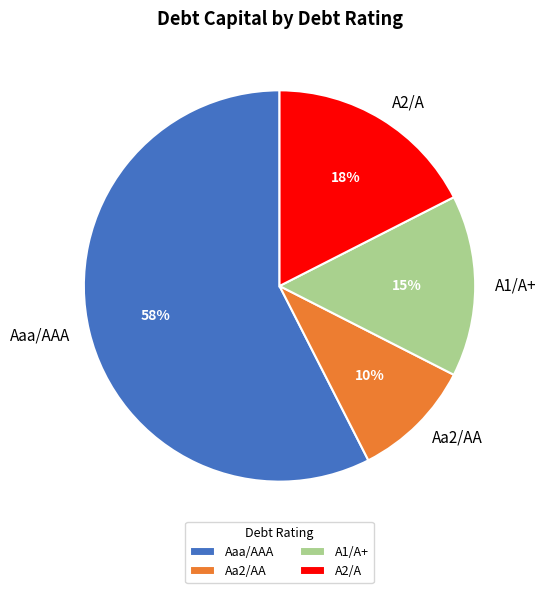

Which category has the biggest portion of the pie?

Aaa/AAA